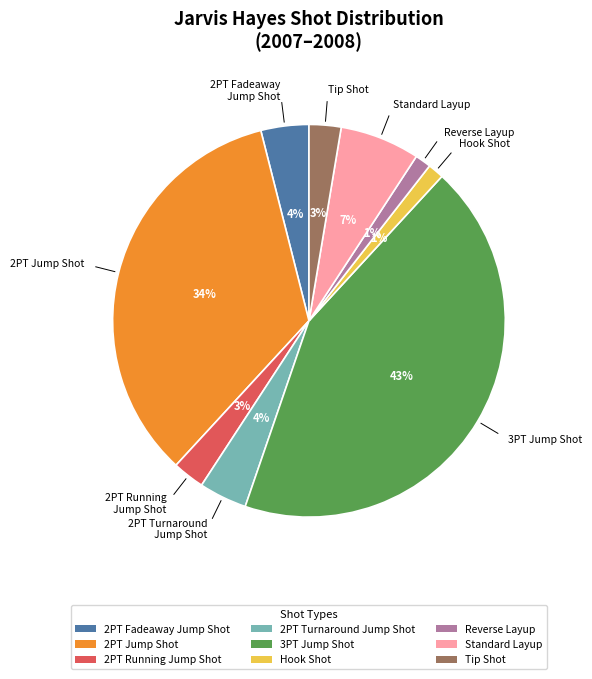

To the nearest percent, what is the difference between the largest and smallest slice percentages?

42%